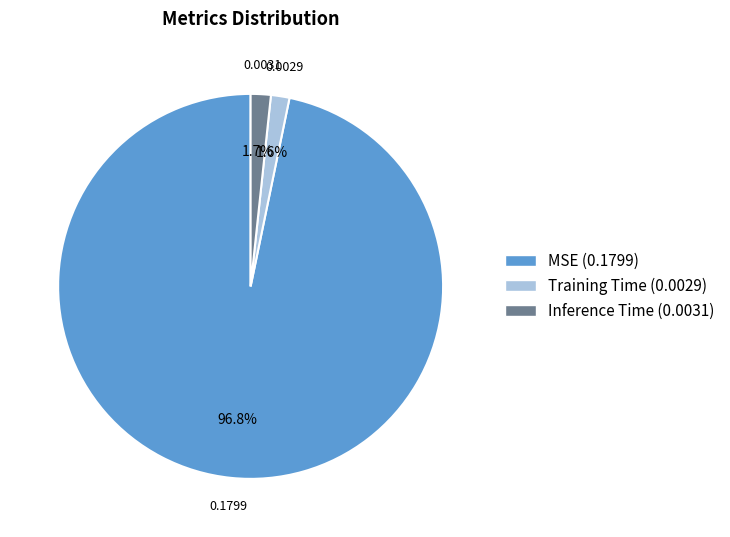

How many segments does this pie chart have?

3